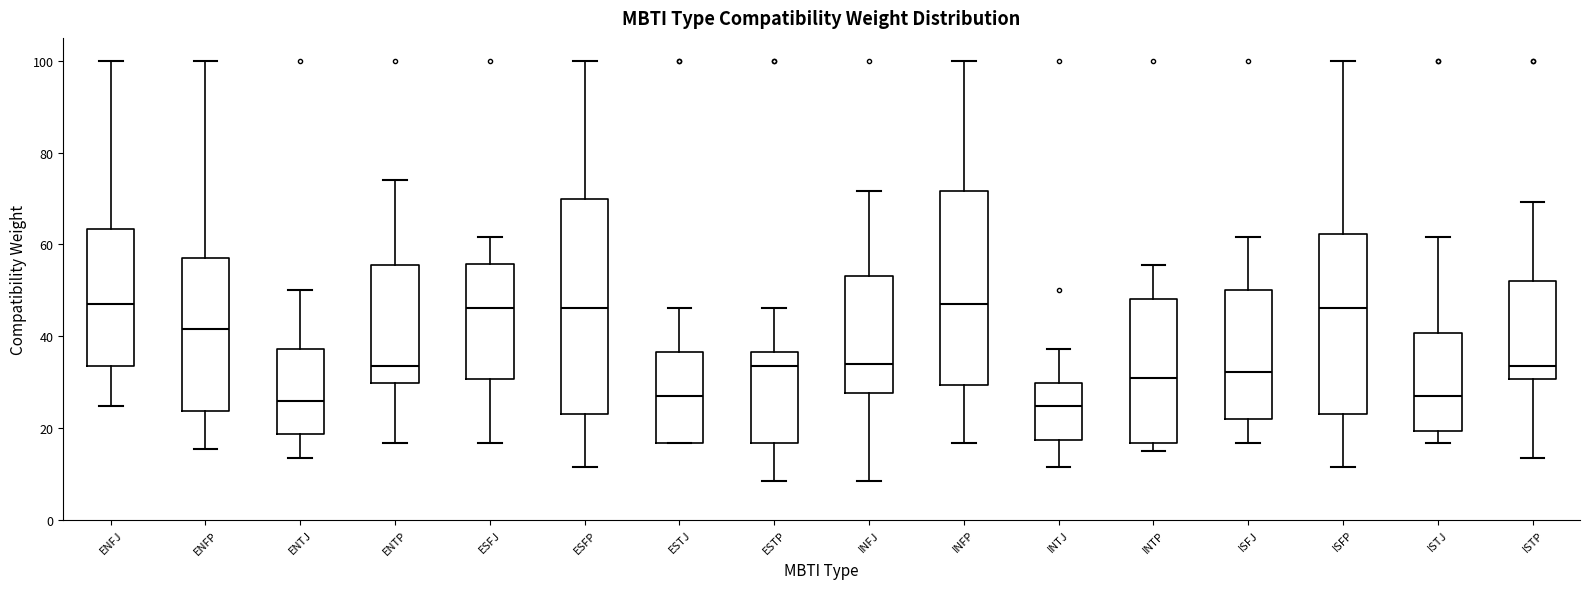

Comparing the boxes themselves (not the whiskers), which one is the tallest?

ESFP